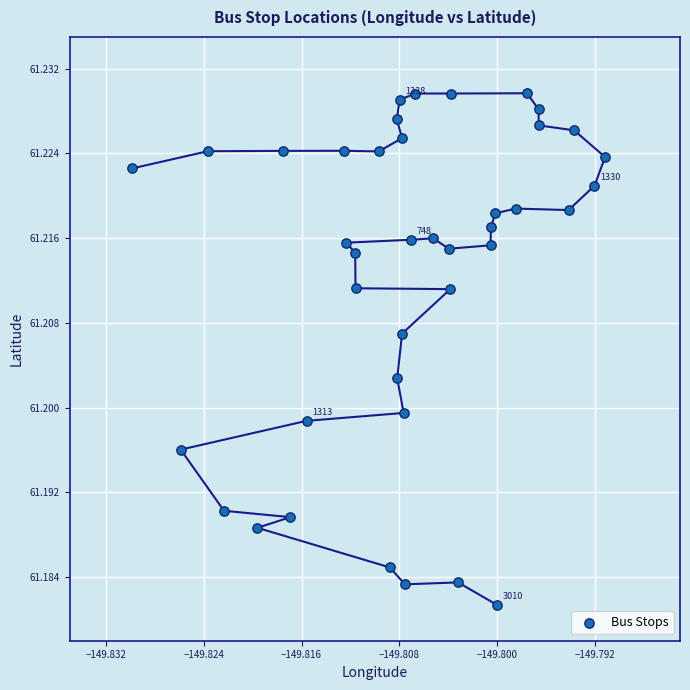

Count the number of points in this scatter plot.

40